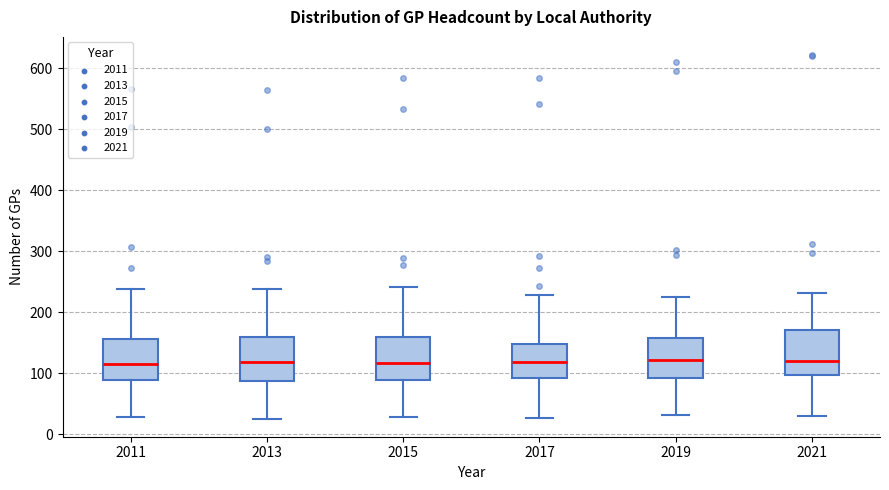

Where does the median line of the box at x = 2013 sit on the y-axis? The values are not printed on the chart, so give them approximately, as read against the axis.

120